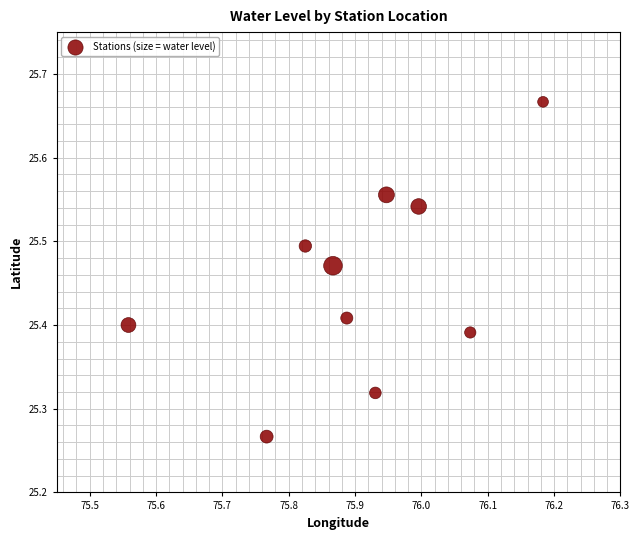

What is the range of X values (max minus min)?

0.6